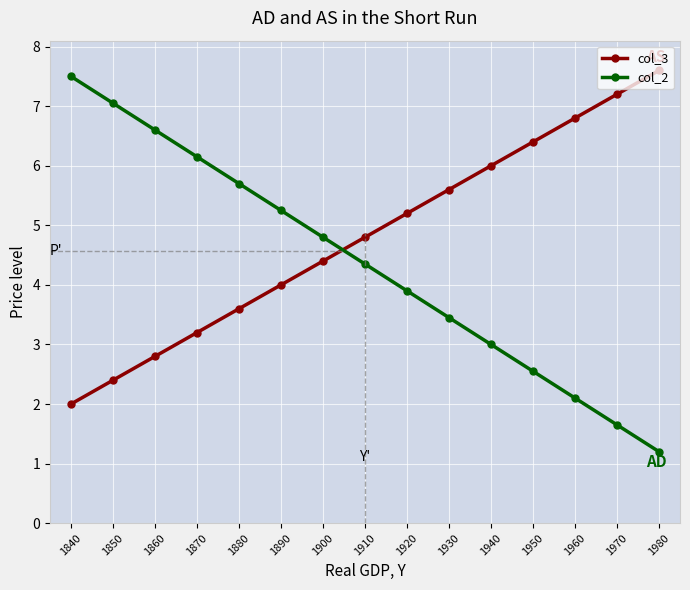

What is the highest value of the col_3 series?

7.6